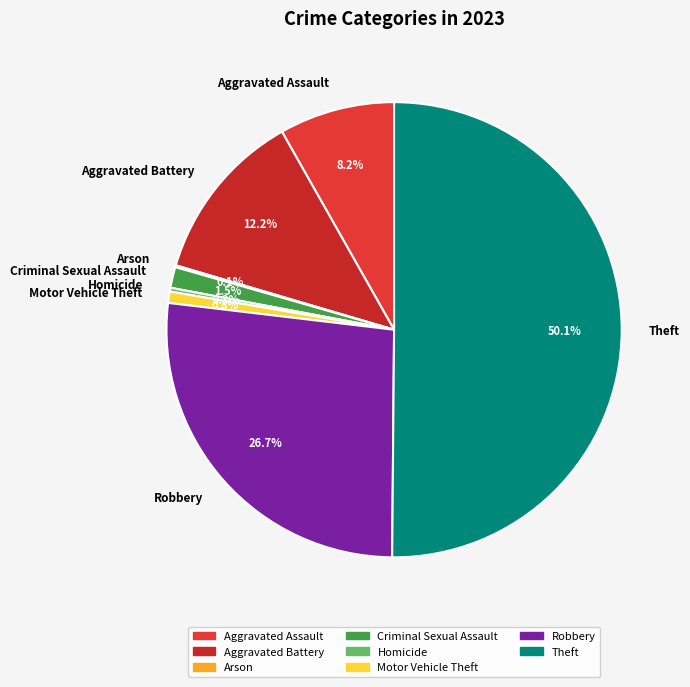

What is the largest slice in the pie chart?

Theft